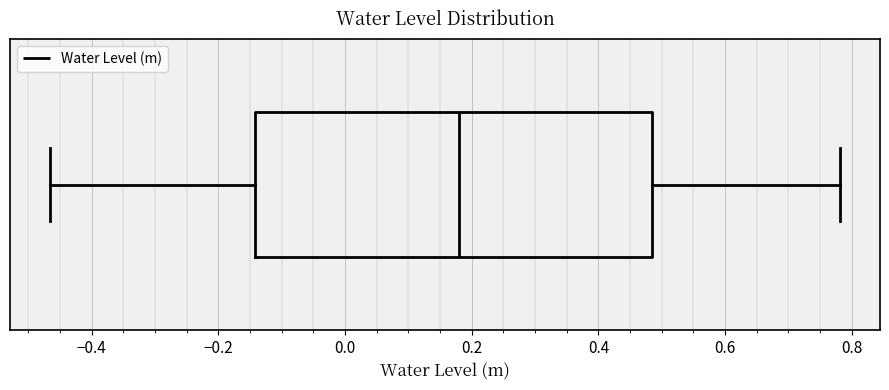

Where does the right whisker of the box end on the x-axis? The values are not printed on the chart, so give them approximately, as read against the axis.

0.78